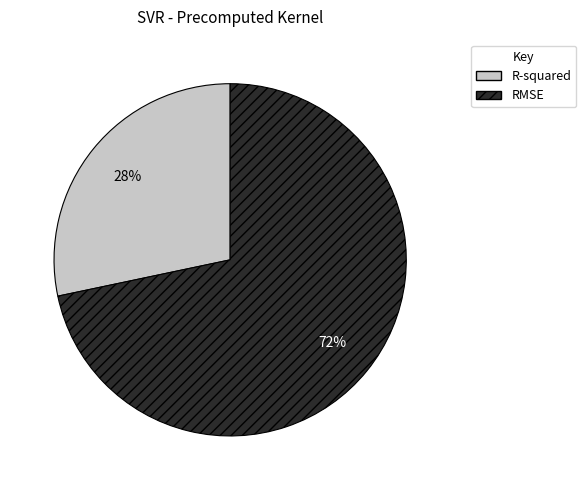

Rank the categories by value from highest to lowest.

RMSE, R-squared